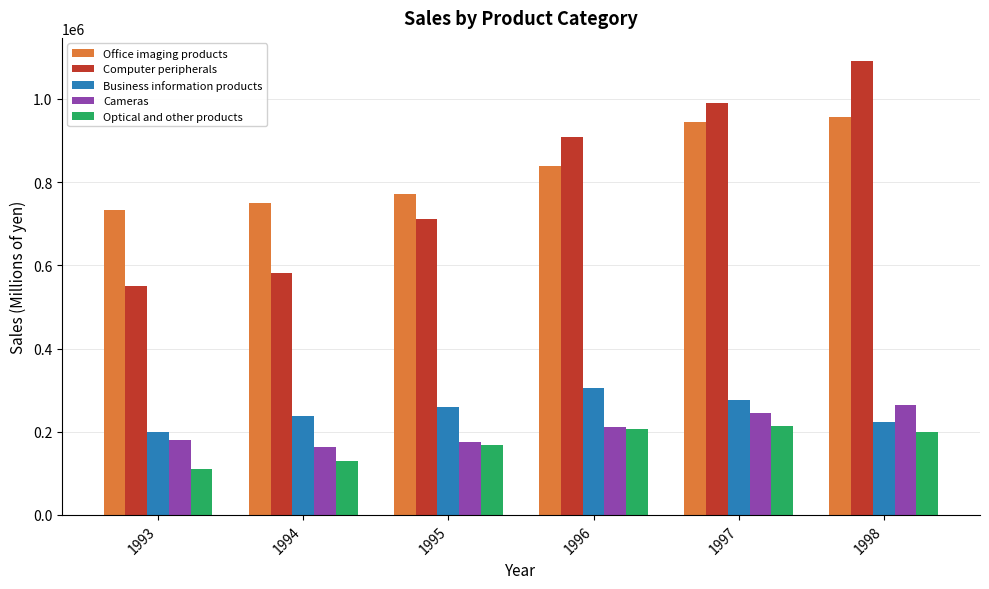

At which label is Business information products closest to 252018?

1995